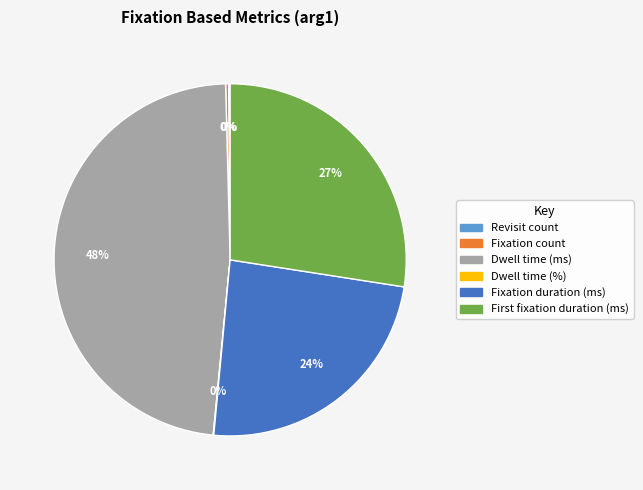

Which category has the biggest portion of the pie?

Dwell time (ms)